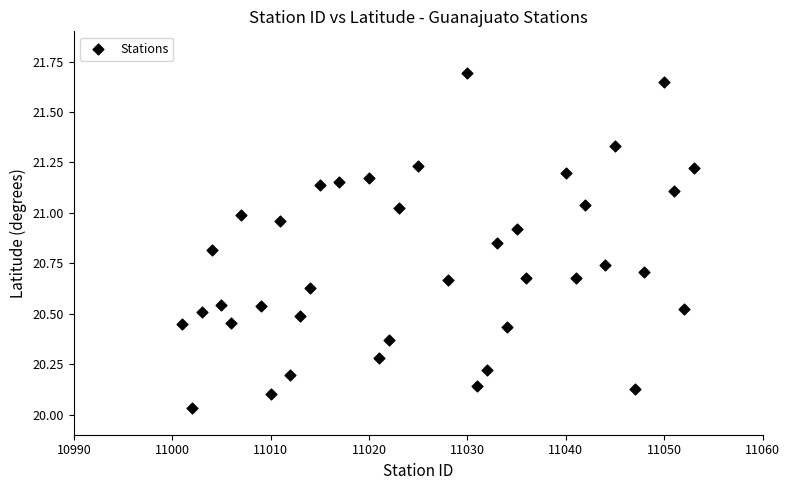

What is the range of X values (max minus min)?

52.0